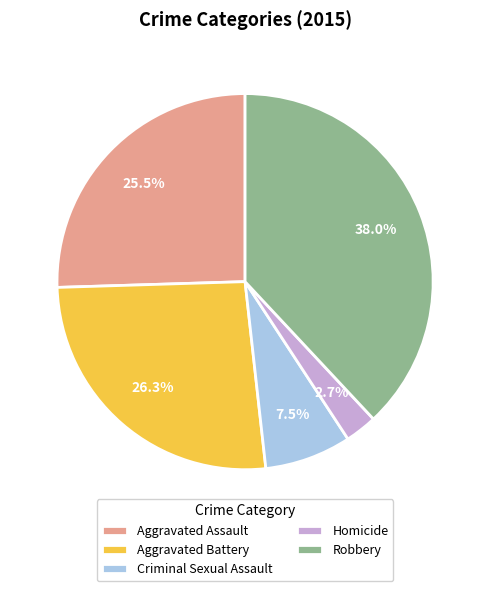

Which category has the biggest portion of the pie?

Robbery